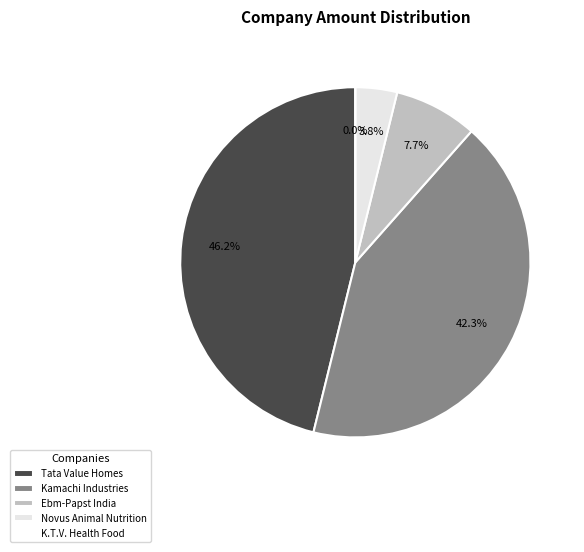

True or false: Tata Value Homes Limited accounts for 46% of the total.

True